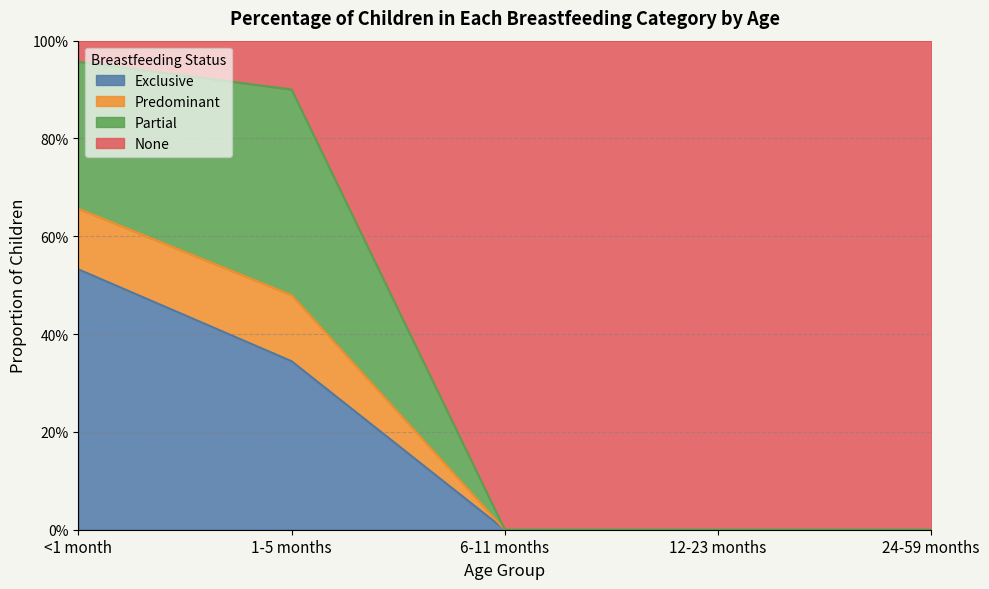

Is the value of Exclusive at 24-59 months greater than the value of None at <1 month?

No